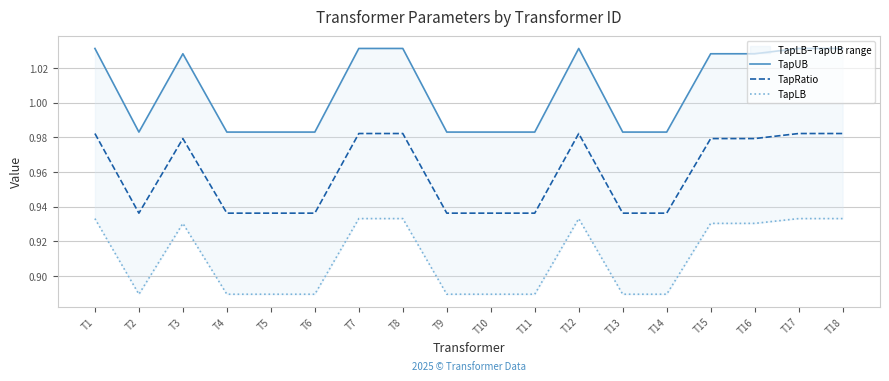

At which category does TapUB reach its first local peak?

T3